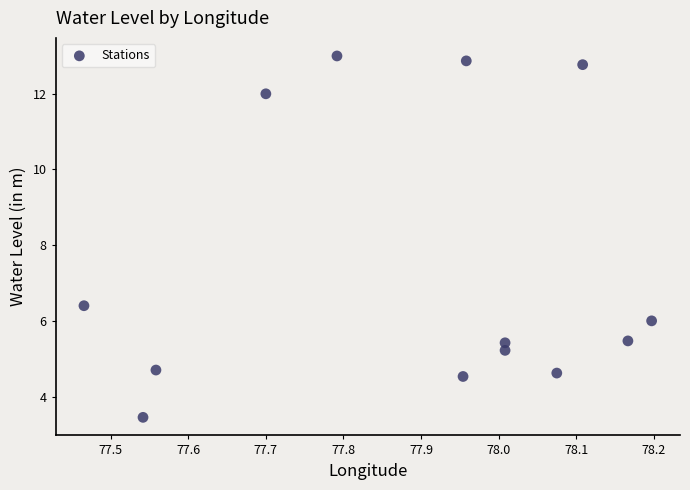

What Y value in the scatter plot is closest to 8?

6.4